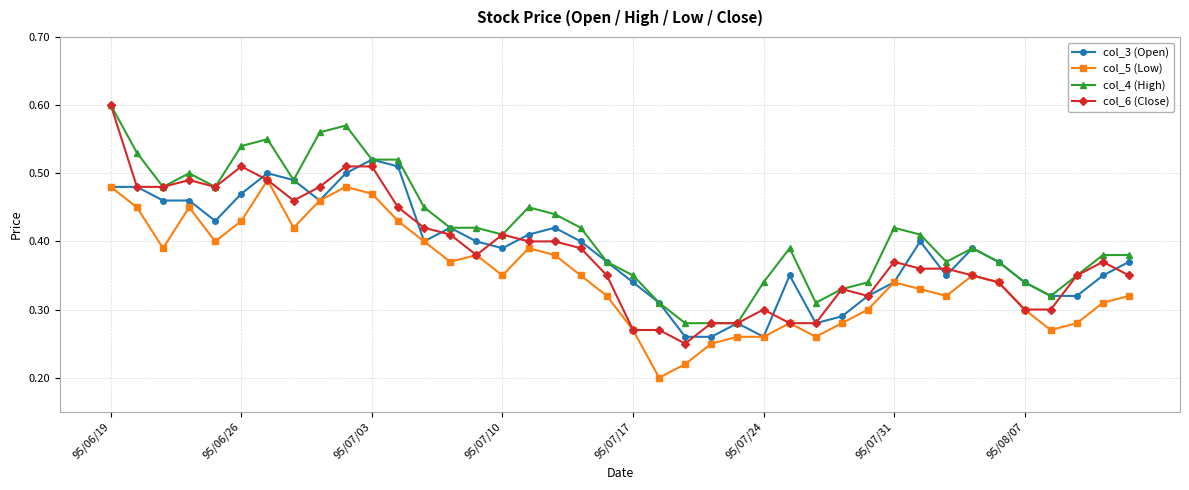

True or false: col_4 (High) has more than 0 points higher than both neighbors.

True